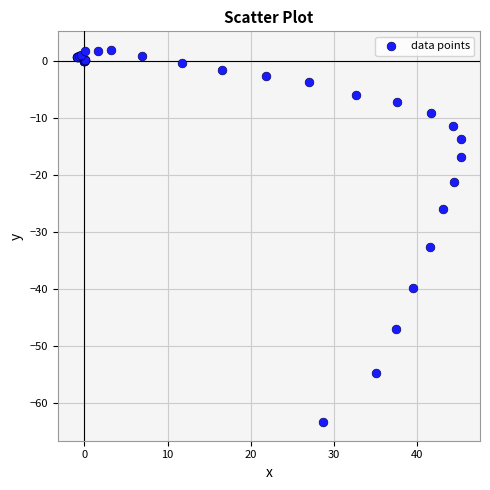

What Y value in the scatter plot is closest to -30?

-32.6